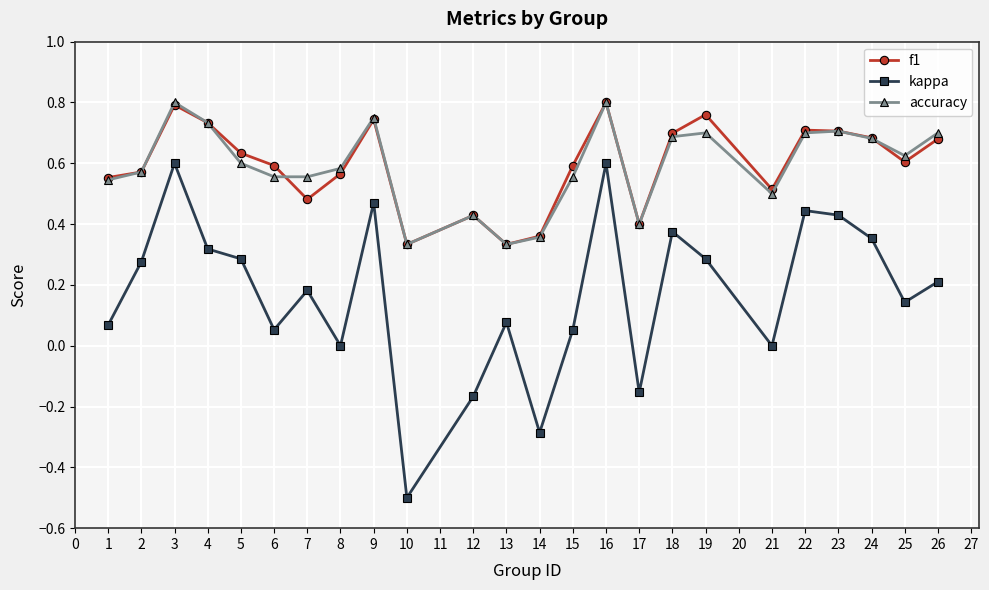

After their last crossing, which series has the higher values: accuracy or f1?

accuracy